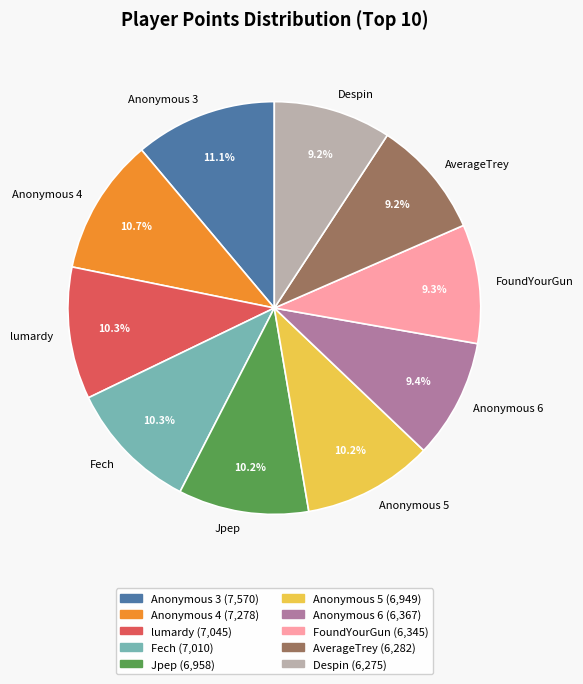

The Fech slice represents 23% of the pie. True or false?

False